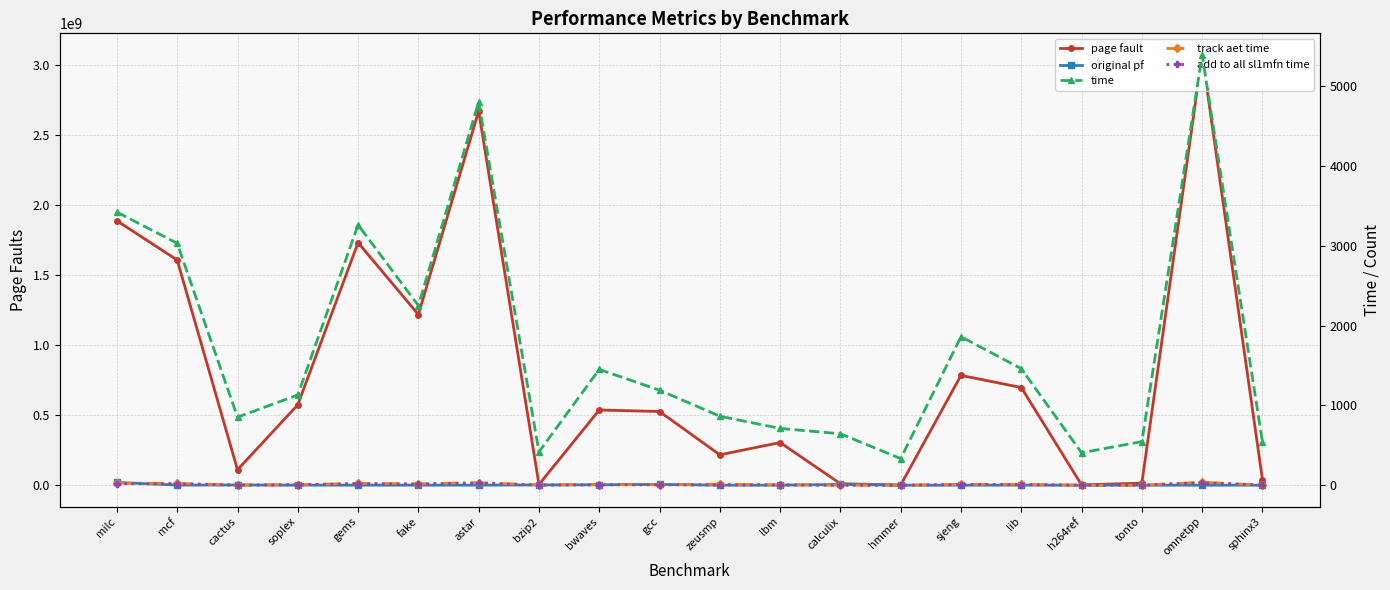

What position from the left is gems?

5